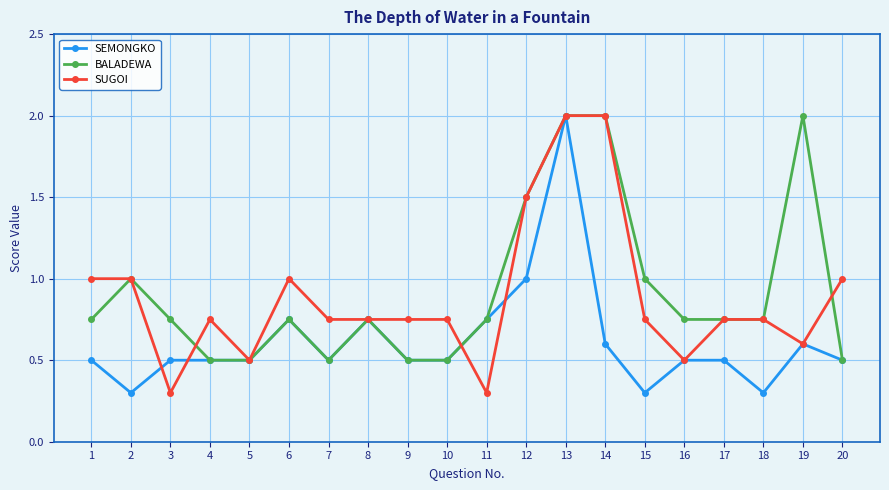

What is the value of the SEMONGKO point at the 14th from the left?

0.6